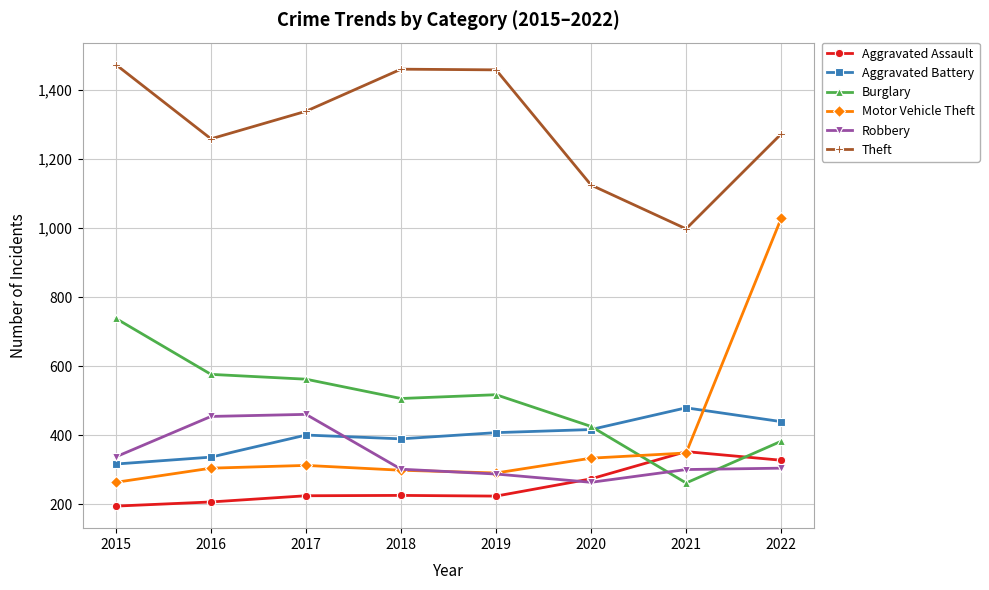

What is the sum of the Motor Vehicle Theft values at 2018 and 2021?

646